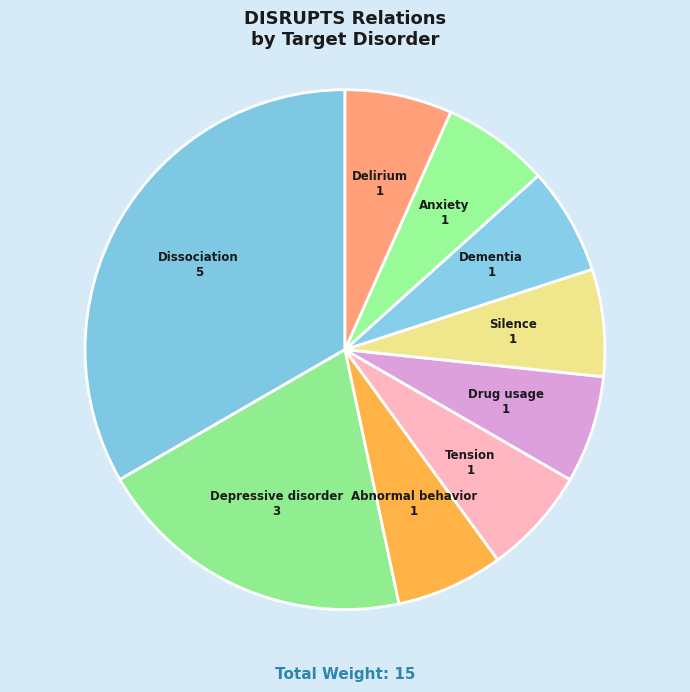

Does Dissociation account for over 50% of the chart?

No